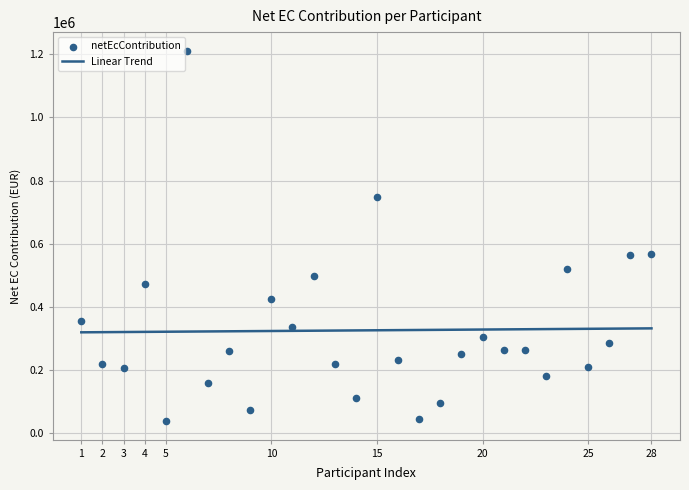

Approximately how many times larger is the value at 18 compared to 27?

0.2